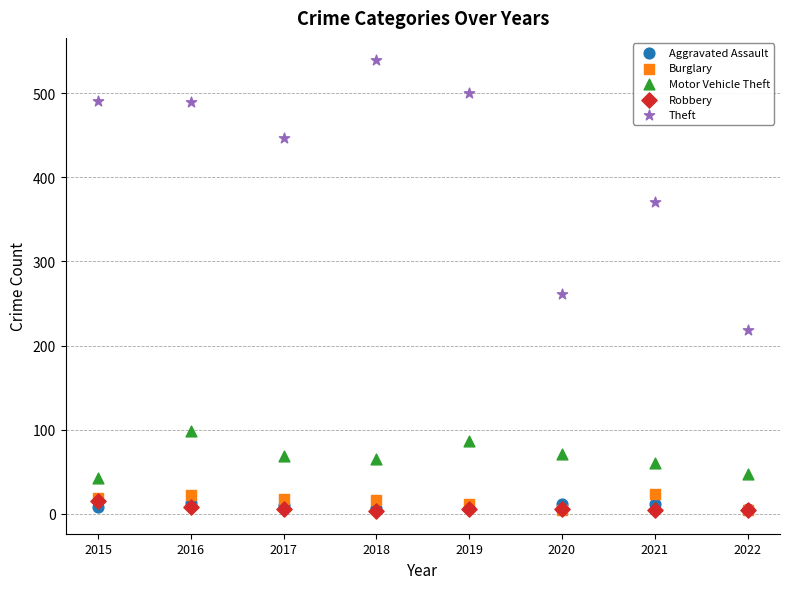

Which series contains the highest Y value?

Theft